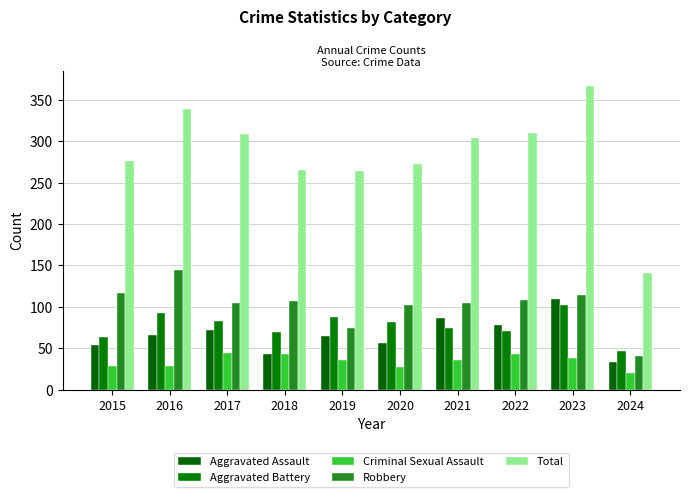

Which label corresponds to the largest value in the chart?

2023